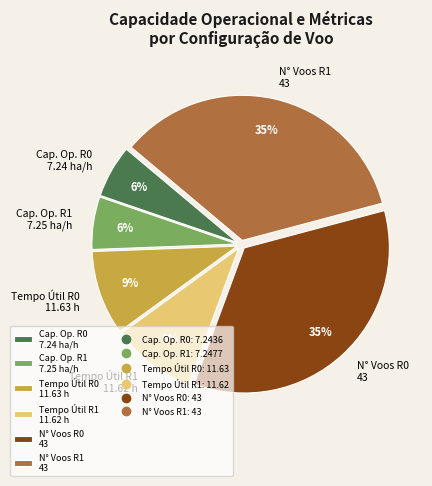

Between Tempo Útil R0 11.63 h and N° Voos R0 43, which is larger?

N° Voos R0 43